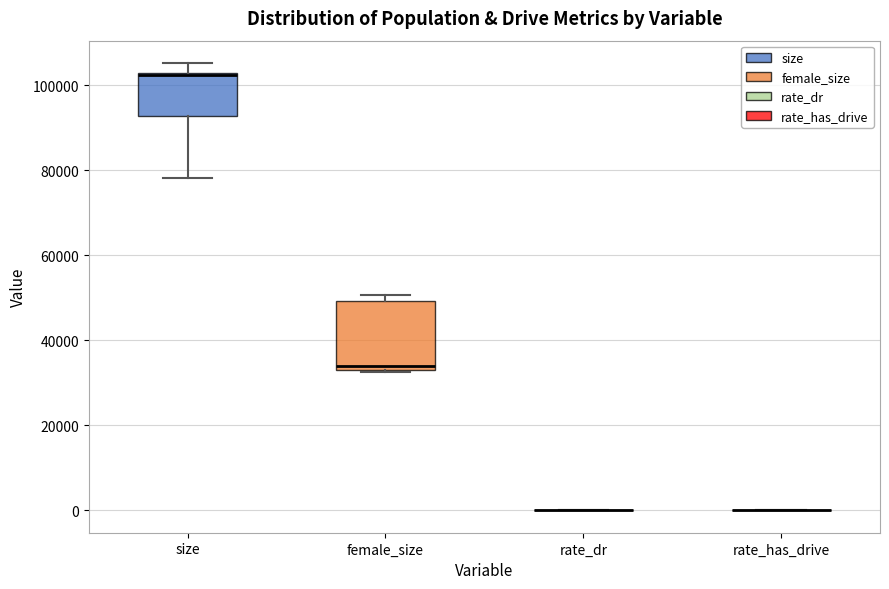

Reading left to right, read every box against the y-axis: the position of its median line, the range the box covers, and the ends of its whiskers. The values are not printed on the chart, so give them approximately, as read against the axis.

size: median 102000, box 92000 to 102000, whiskers 78000 to 106000
female_size: median 34000, box 32000 to 50000, whiskers 32000 to 50000 (just above the box's upper edge)
rate_dr: box collapsed to a line at 0, whiskers 0 to 0
rate_has_drive: box collapsed to a line at 0, whiskers 0 to 0